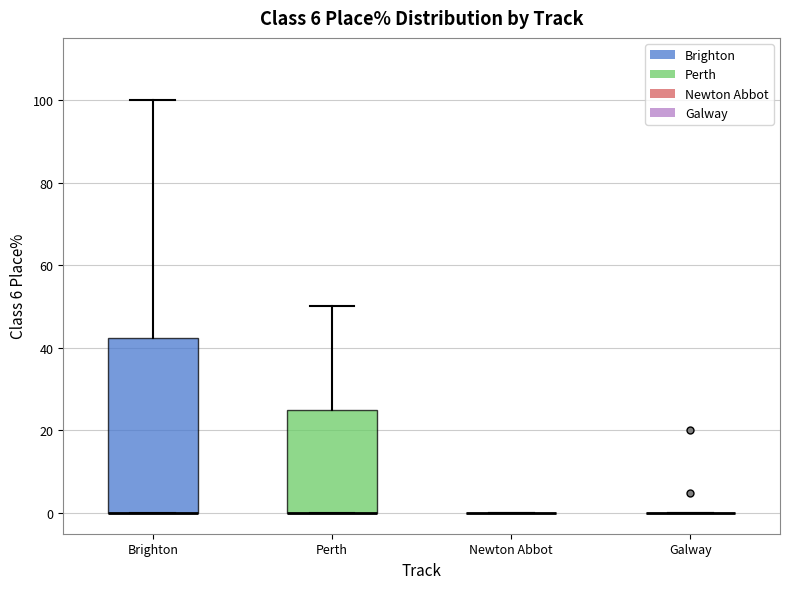

Reading left to right, transcribe this box plot: for each box, give where its median line is, the range the box spans, and where its two whiskers end, as read against the y-axis. The values are not printed on the chart, so give them approximately, as read against the axis.

Brighton: median 0 (drawn on the box's lower edge), box 0 to 42, whiskers 0 to 100
Perth: median 0 (drawn on the box's lower edge), box 0 to 26, whiskers 0 to 50
Newton Abbot: box collapsed to a line at 0, whiskers 0 to 0
Galway: box collapsed to a line at 0, whiskers 0 to 0